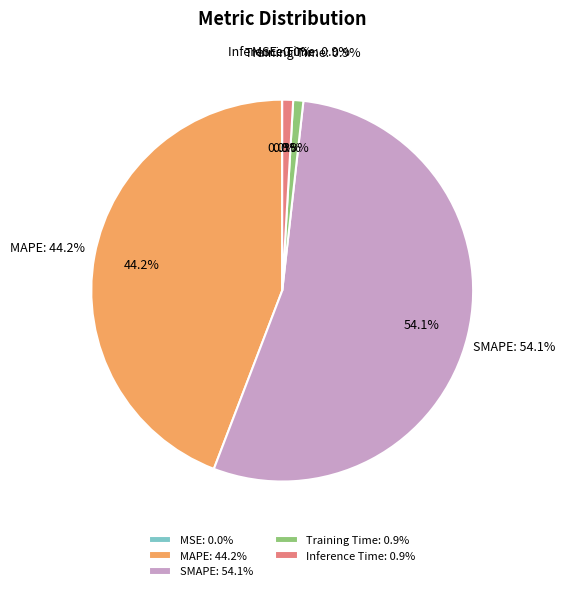

Combined, do MAPE and MSE account for over 50%?

No